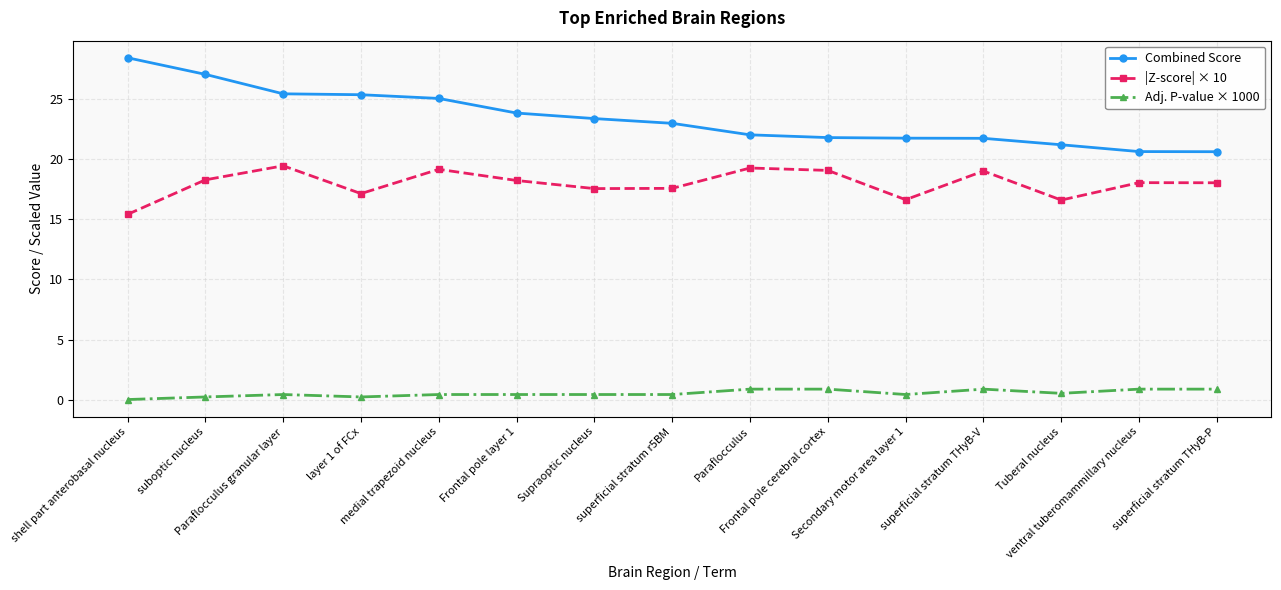

What is the highest value of the |Z-score| × 10 series?

19.4